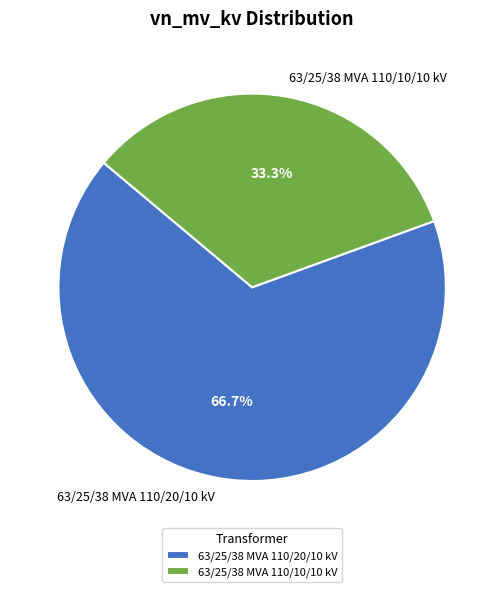

Does 63/25/38 MVA 110/10/10 kV account for over 50% of the chart?

No